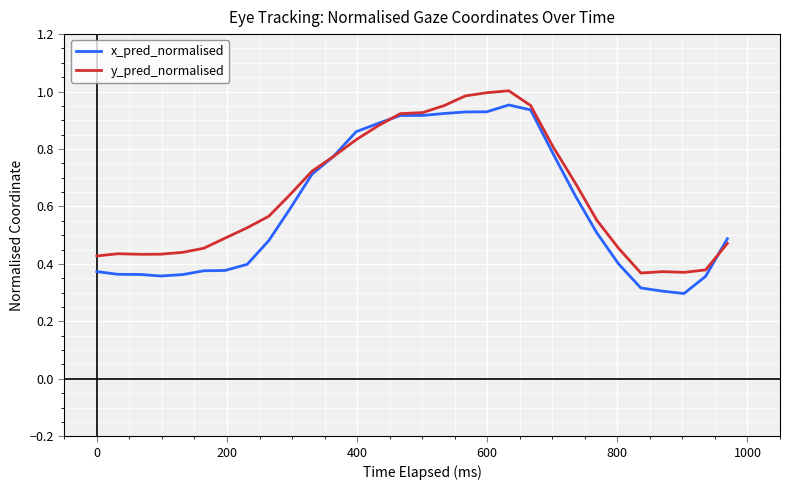

Count the number of data series in this chart.

2